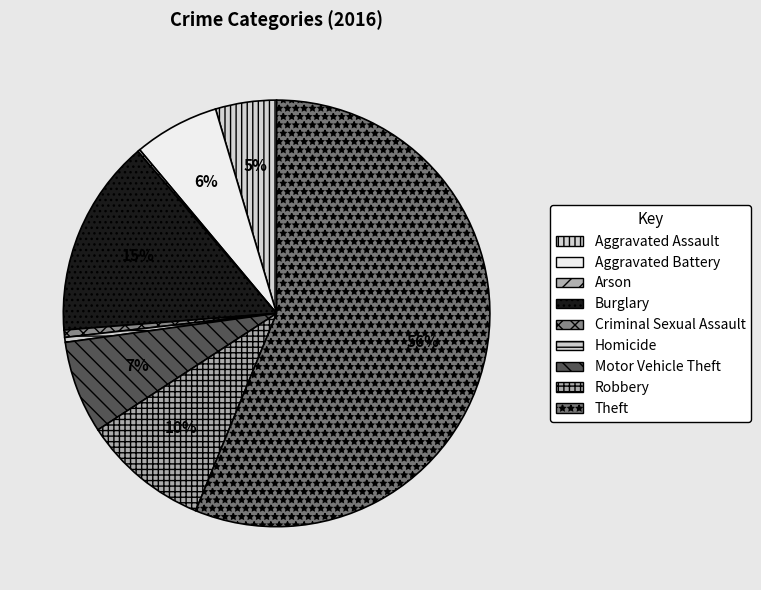

What percentage is the Criminal Sexual Assault slice, to the nearest percent?

1%